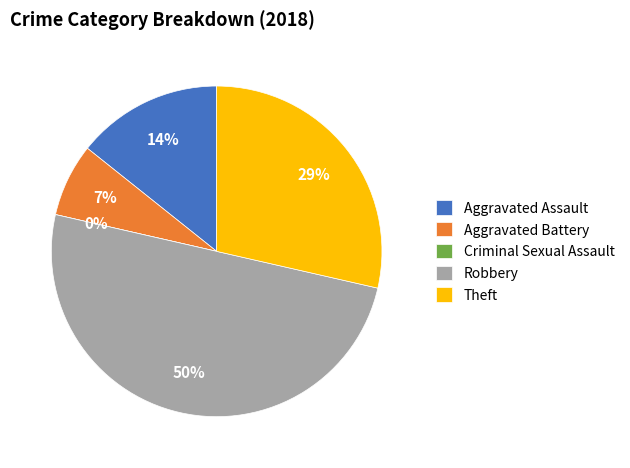

What is the largest slice in the pie chart?

Robbery